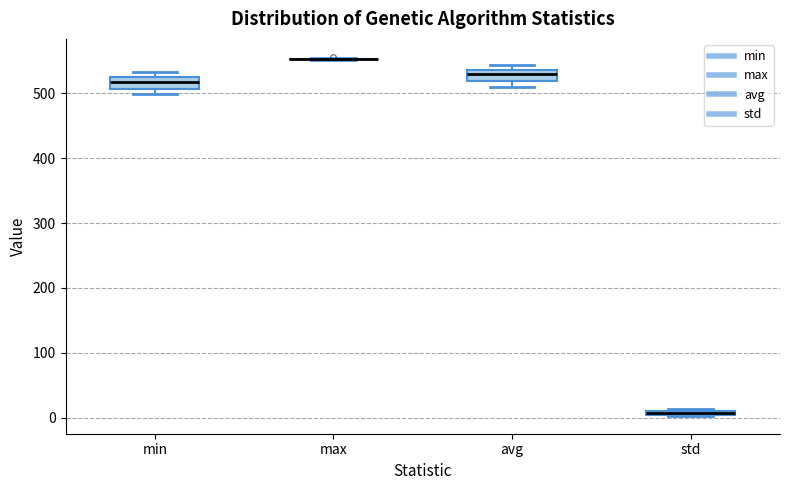

Where is the lower edge of the box for min on the y-axis? The values are not printed on the chart, so give them approximately, as read against the axis.

510